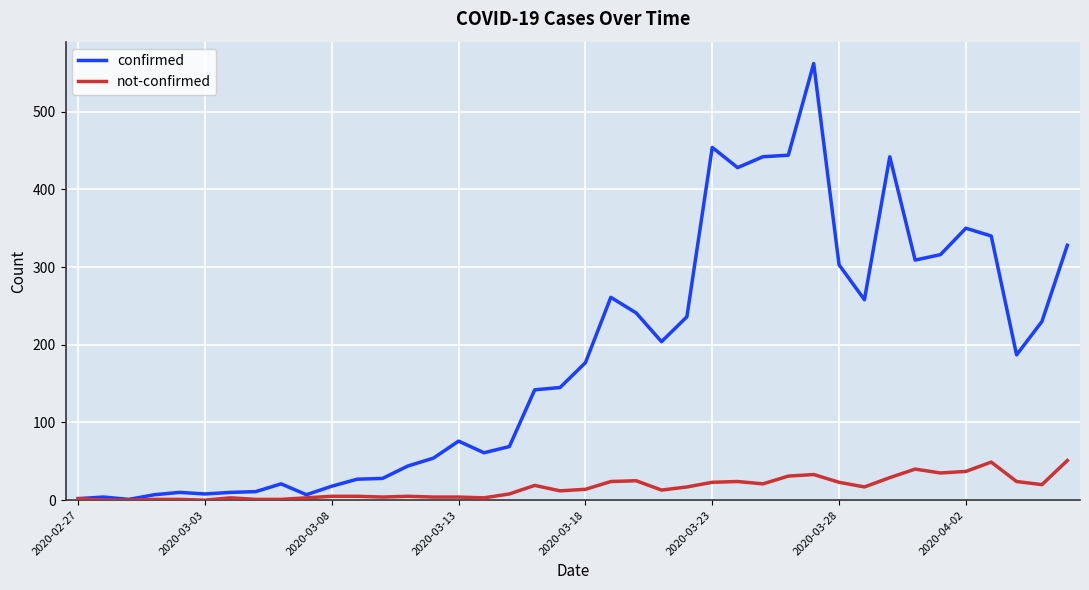

Which series has the largest total across all categories?

confirmed